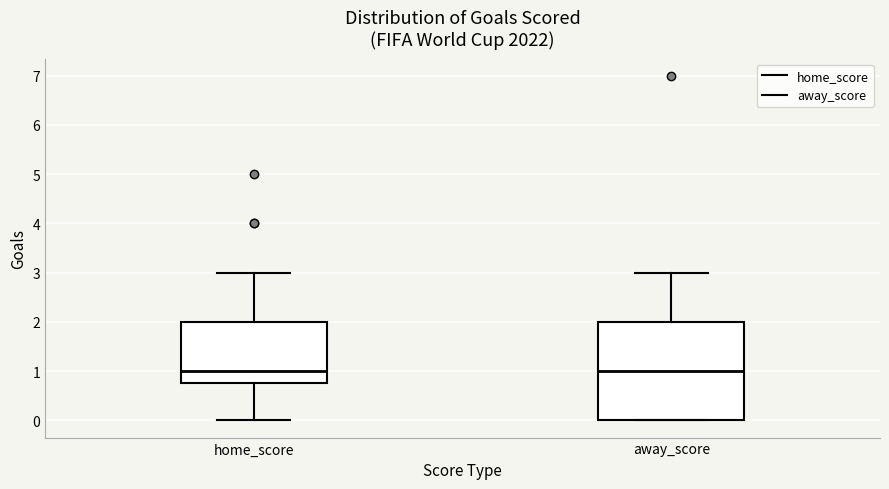

Comparing the boxes themselves (not the whiskers), which one is the tallest?

away_score